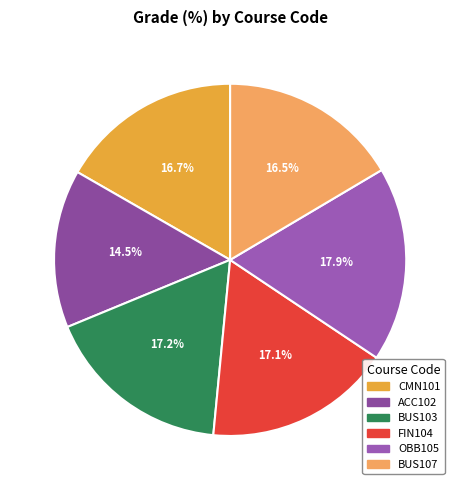

Which slice is the largest?

OBB105